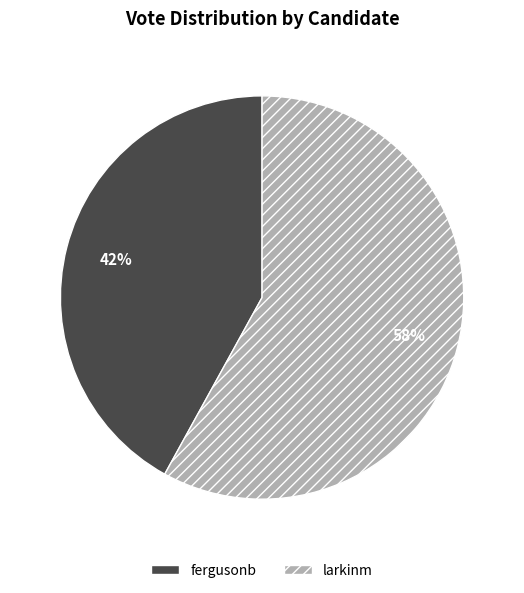

Do larkinm and fergusonb together represent more than half of the pie?

Yes